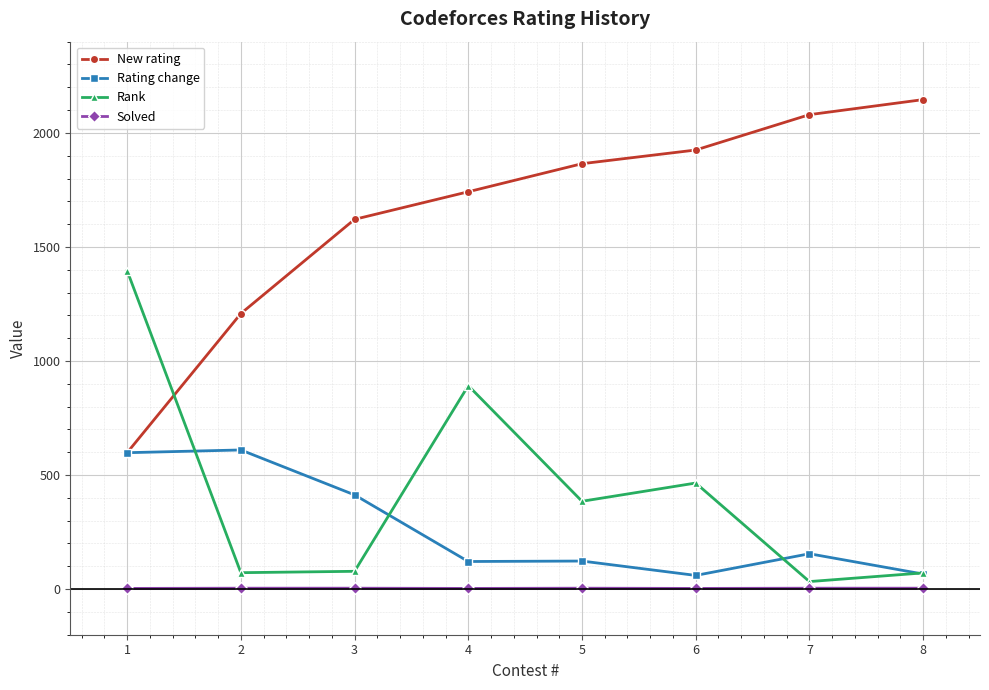

What is the minimum value for New rating?

598